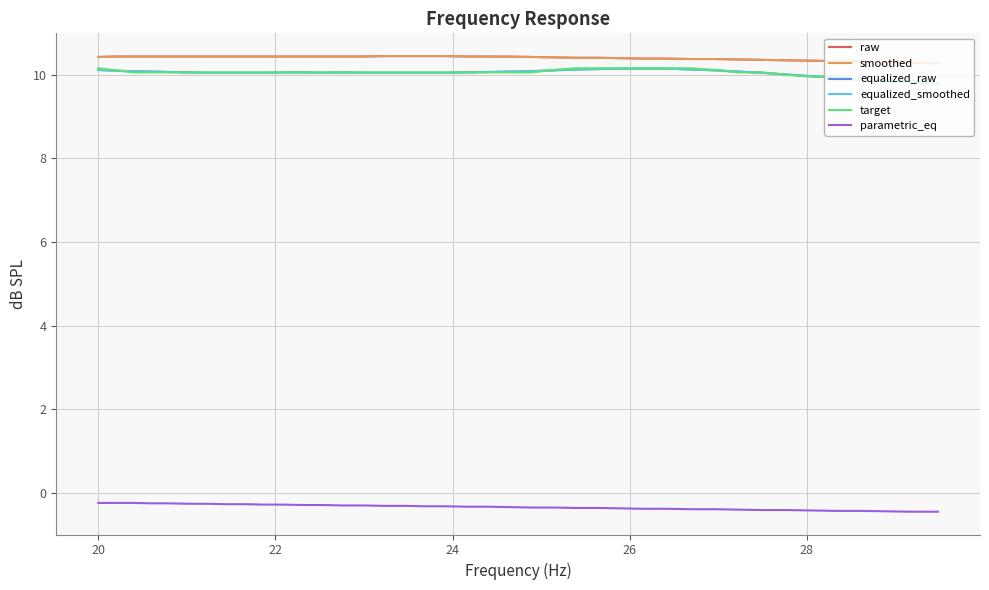

Does the chart display data point markers on the line(s)?

No